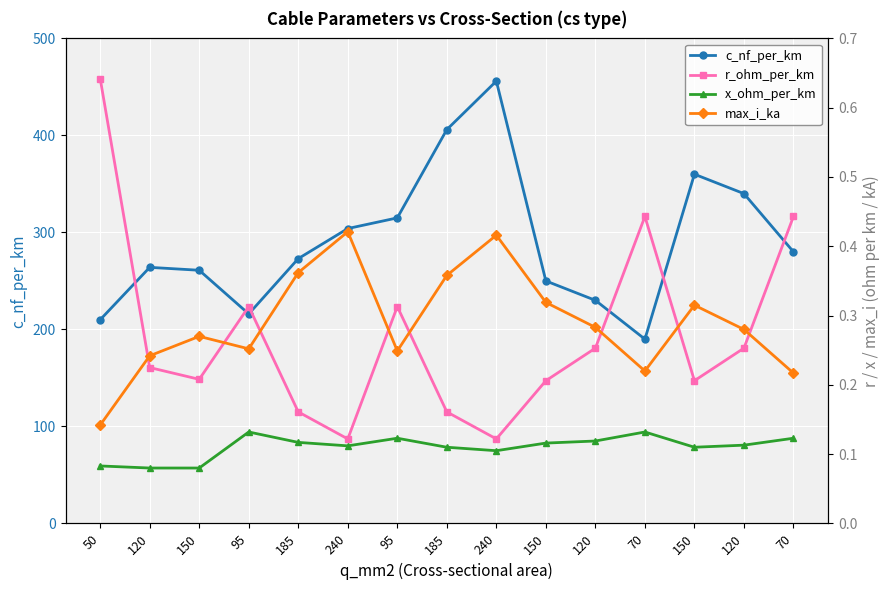

What is the minimum value for r_ohm_per_km?

0.1